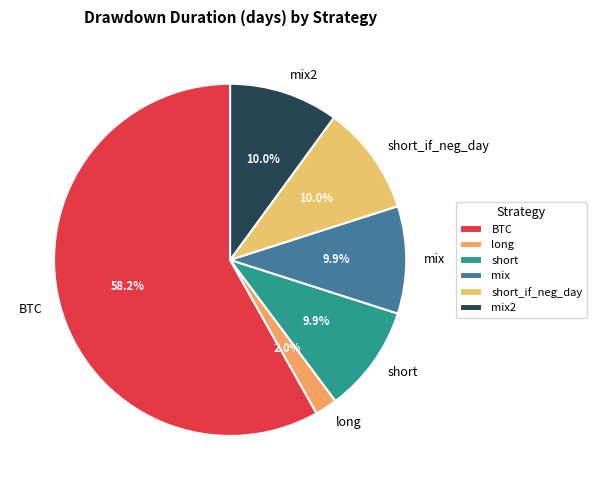

Does any single category account for the majority?

Yes